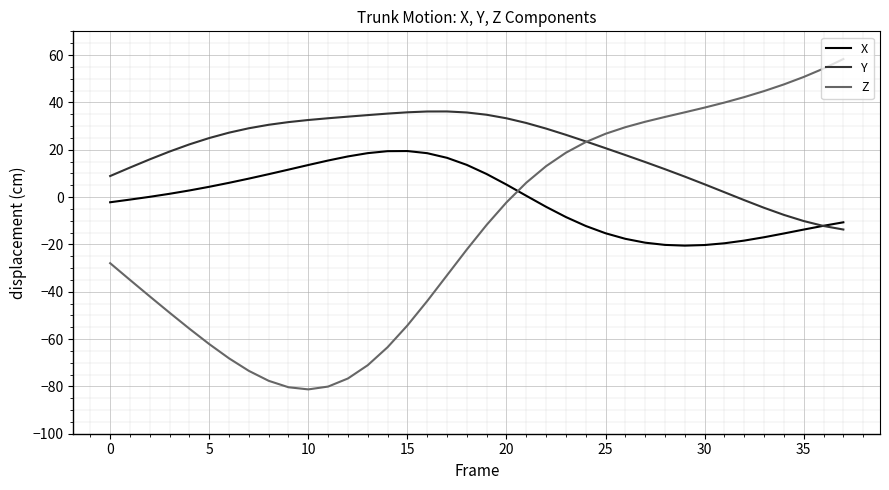

True or false: X and Y intersect in this chart.

True